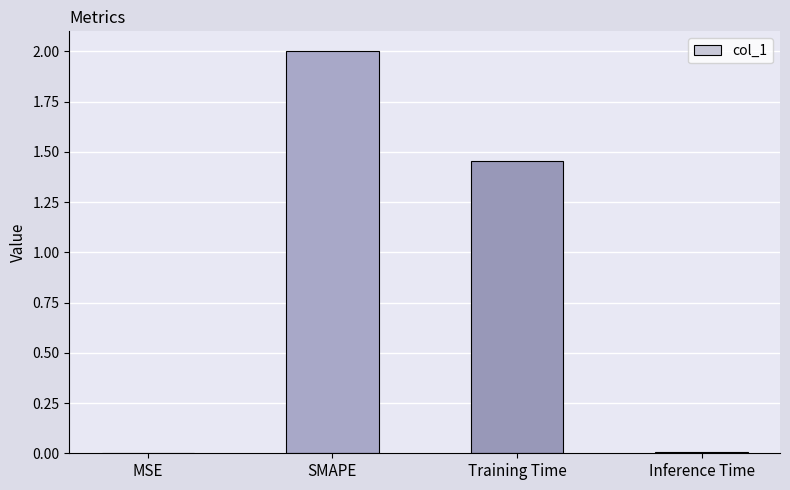

True or false: the data shows 0.0 at MSE.

True